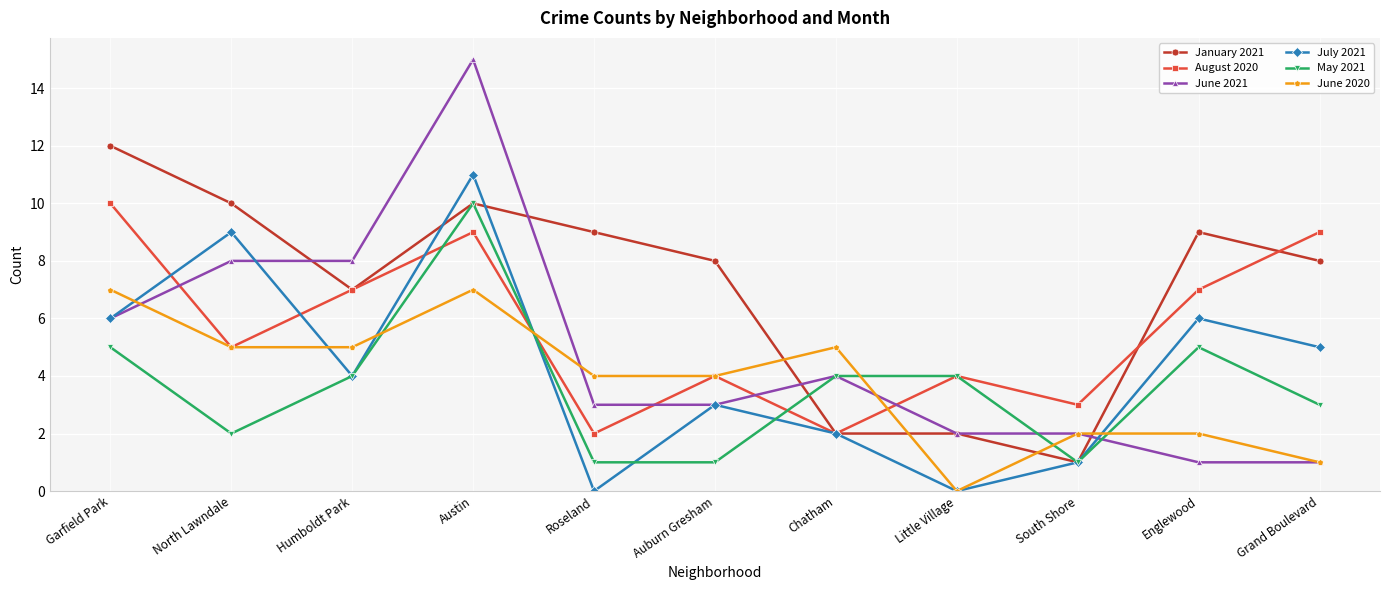

What is the sum of the July 2021 values at Grand Boulevard and Englewood?

11